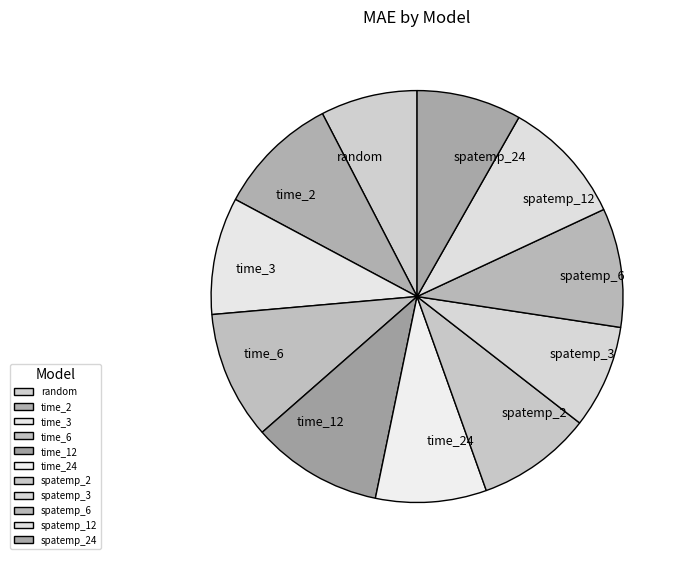

How many segments does this pie chart have?

11